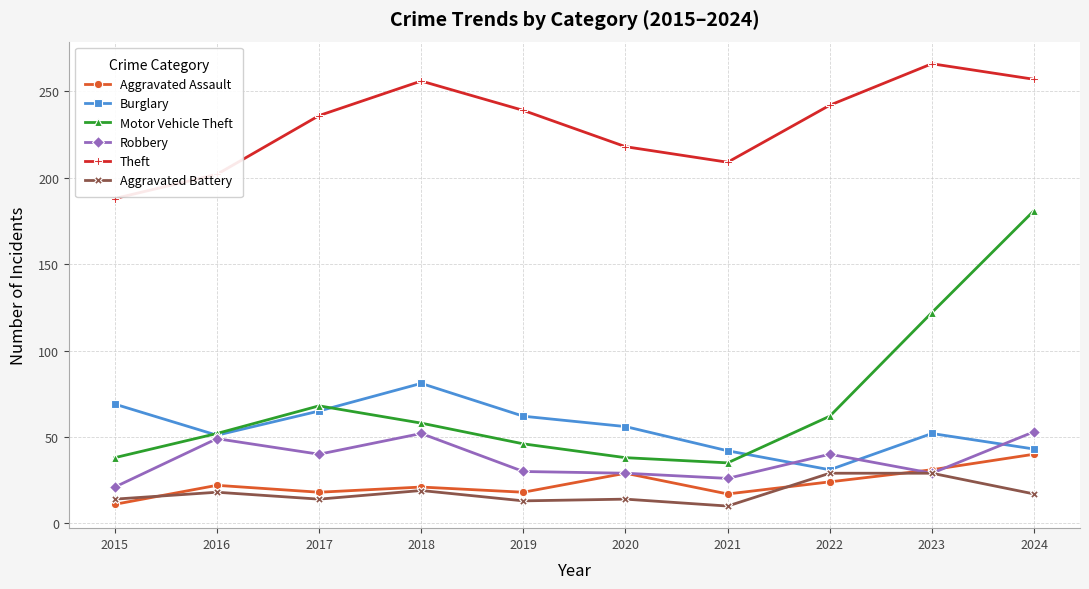

What is the difference between the second highest and second lowest values in the Theft series?

55